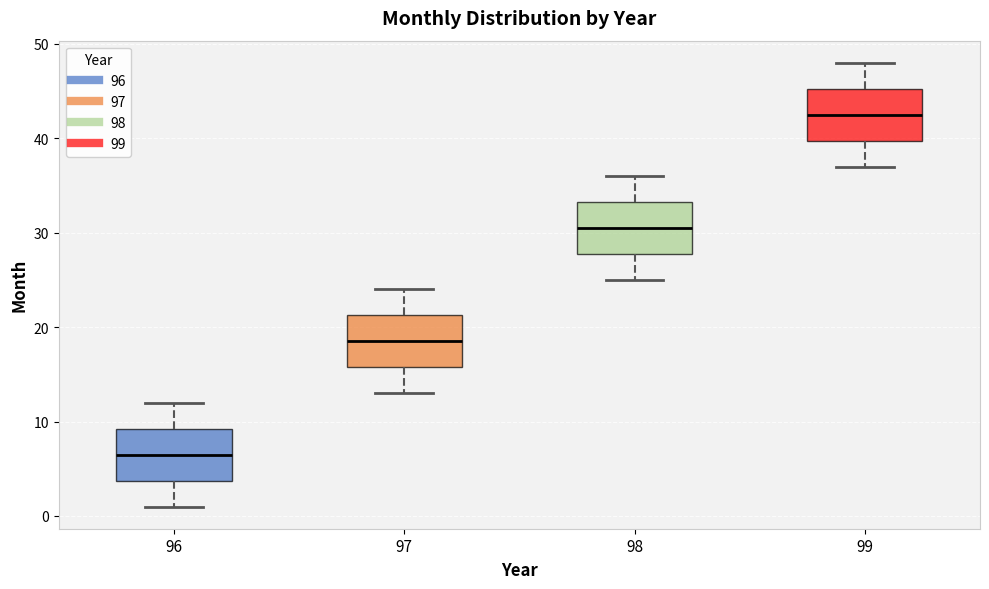

Where does the lower whisker of the box at x = 97 end on the y-axis? The values are not printed on the chart, so give them approximately, as read against the axis.

13